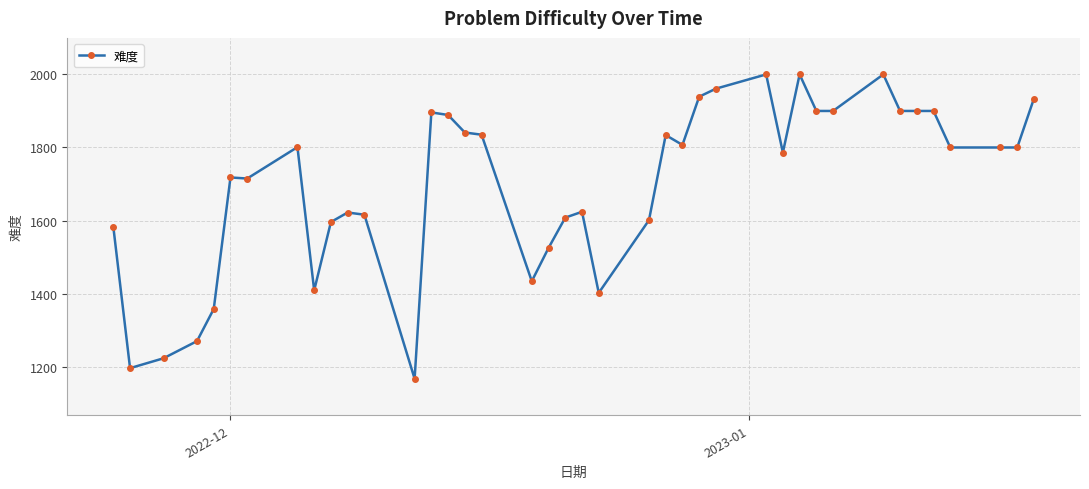

What is the value of the 21st point from the left?

1624